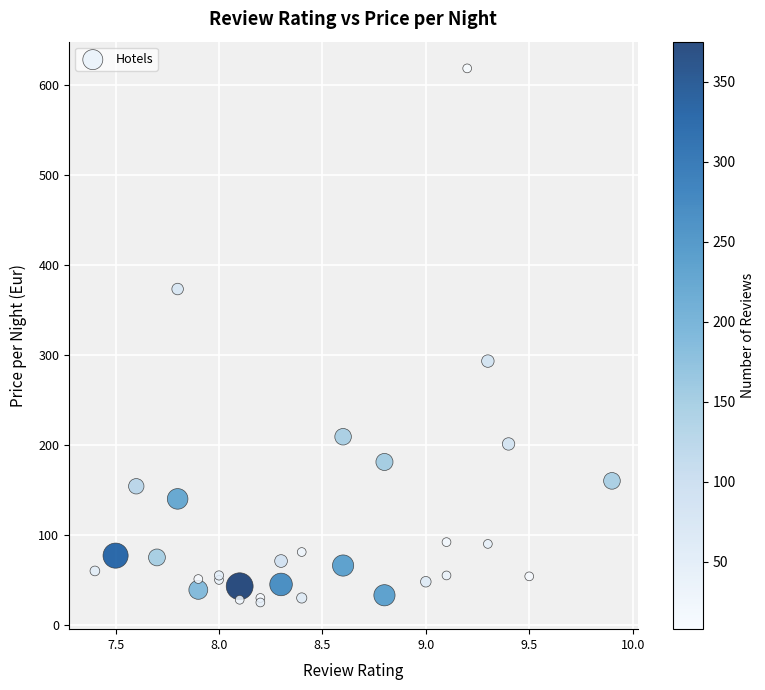

What Y value in the scatter plot is closest to 321?

293